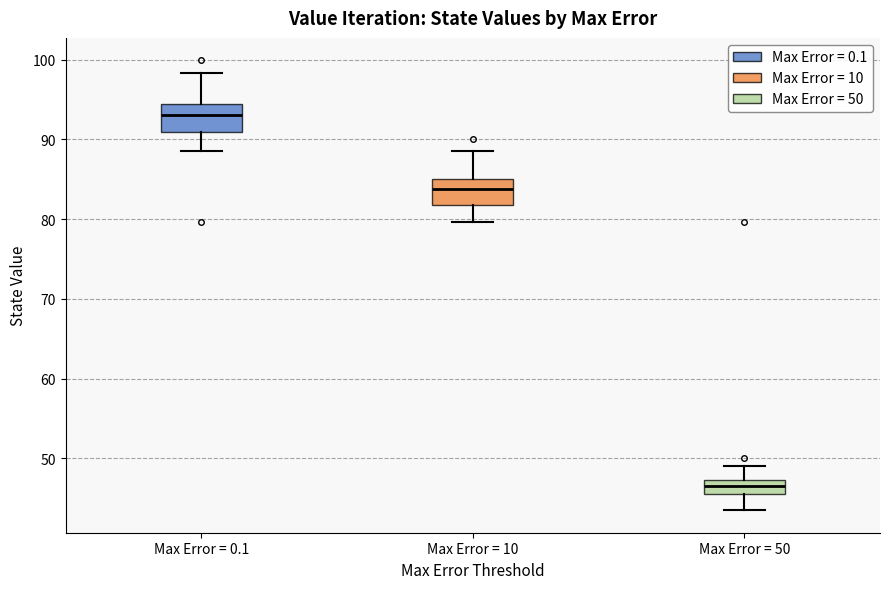

Reading left to right, read every box against the y-axis: the position of its median line, the range the box covers, and the ends of its whiskers. The values are not printed on the chart, so give them approximately, as read against the axis.

Max Error = 0.1: median 93, box 91 to 94, whiskers 88 to 98
Max Error = 10: median 84, box 82 to 85, whiskers 80 to 89
Max Error = 50: median 47 (inside the box), box 46 to 47, whiskers 43 to 49